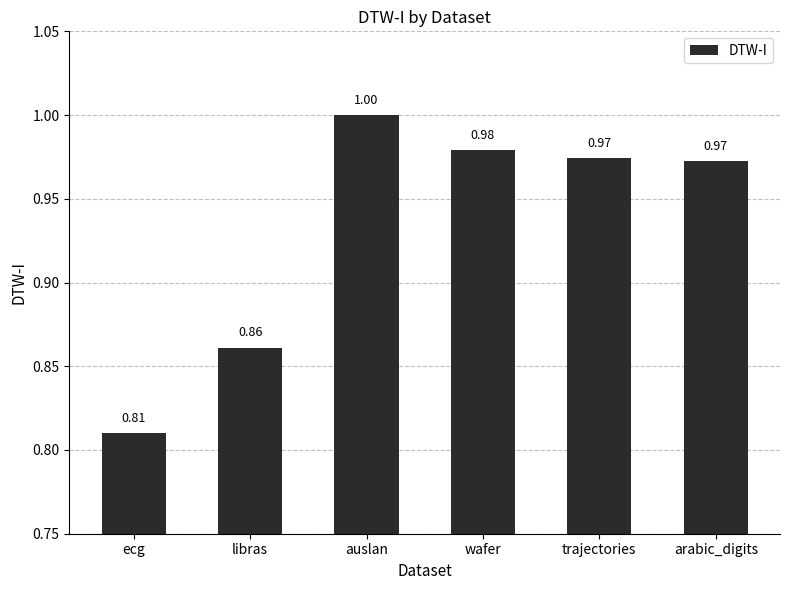

What is the sum of the values at auslan and arabic_digits?

2.0